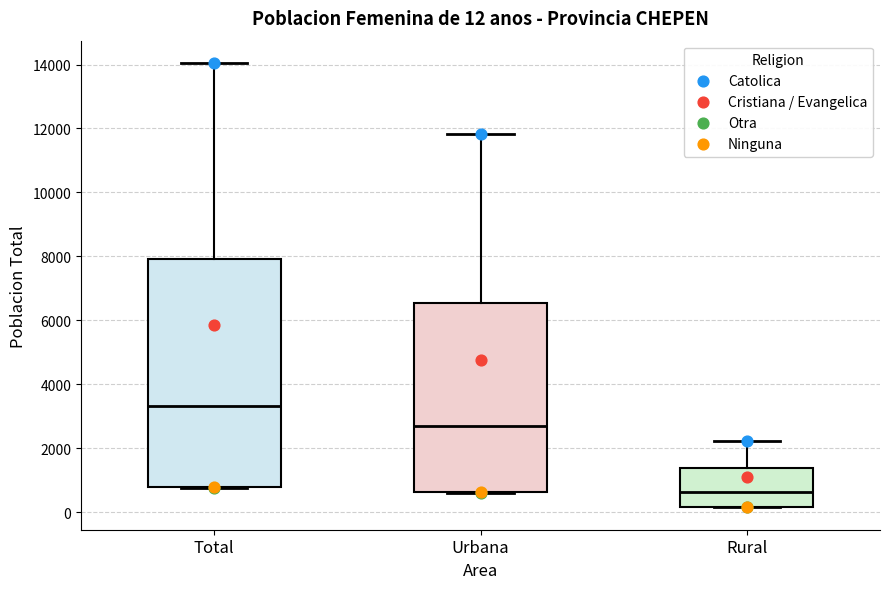

Which box is the tallest, from its lower edge to its upper edge?

Total